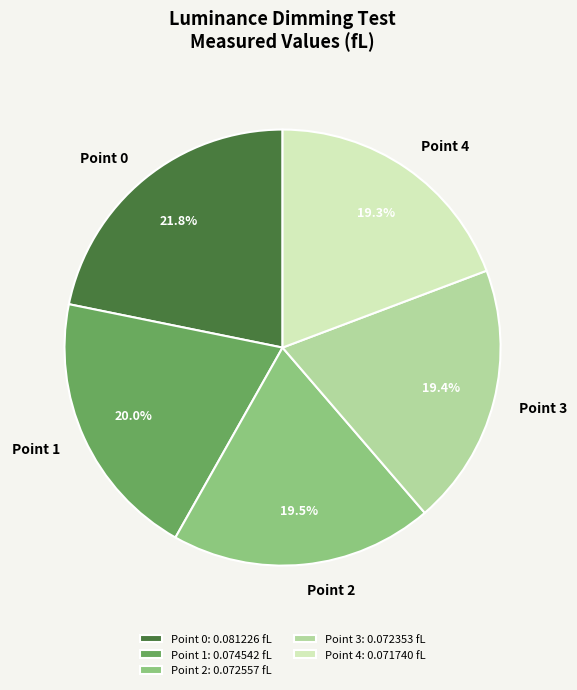

To the nearest percent, what portion does Point 3 represent?

19%